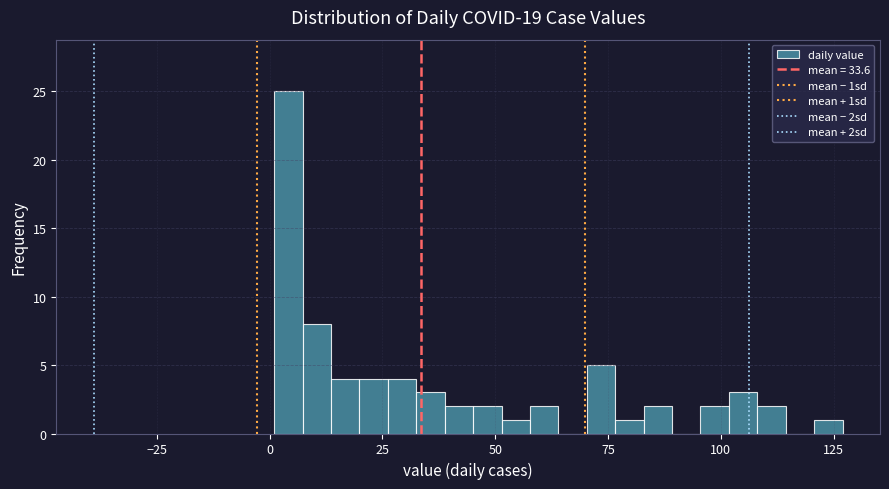

Read against the x-axis, roughly where is the centre of the tallest bar?

5